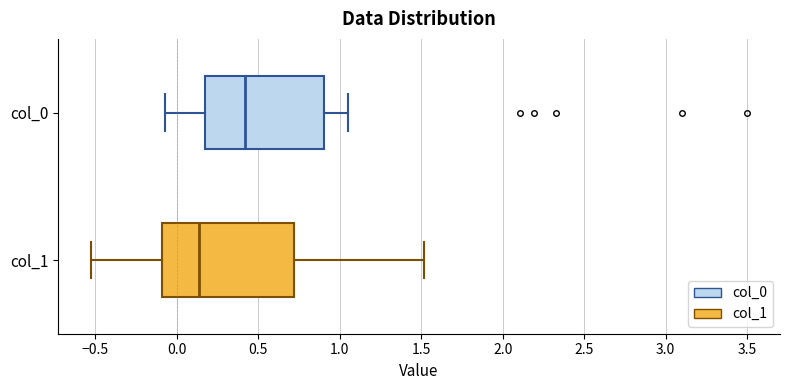

Reading bottom to top, read every box against the x-axis: the position of its median line, the range the box covers, and the ends of its whiskers. The values are not printed on the chart, so give them approximately, as read against the axis.

col_1: median 0.15, box -0.10 to 0.70, whiskers -0.55 to 1.50
col_0: median 0.40, box 0.20 to 0.90, whiskers -0.05 to 1.05